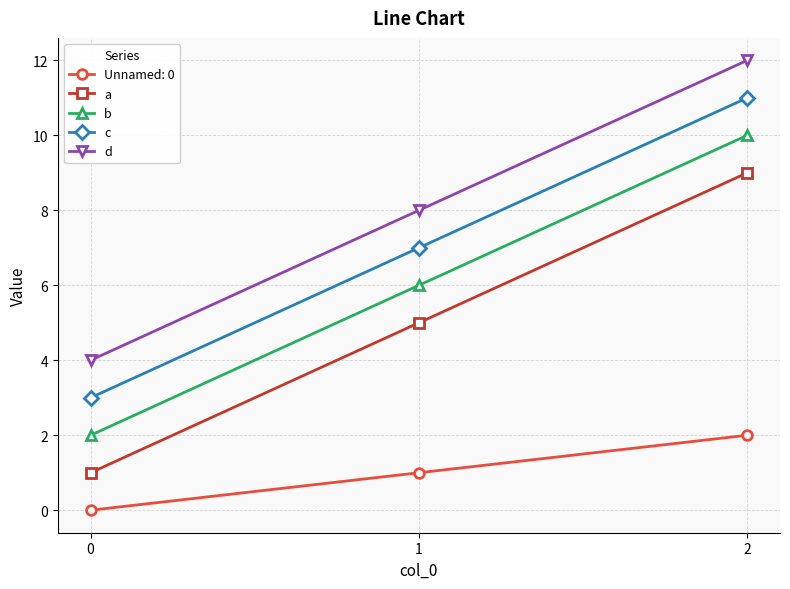

Reading left to right, list all the values displayed in this chart.

Unnamed: 0: 0=0	1=1	2=2
a: 0=1	1=5	2=9
b: 0=2	1=6	2=10
c: 0=3	1=7	2=11
d: 0=4	1=8	2=12